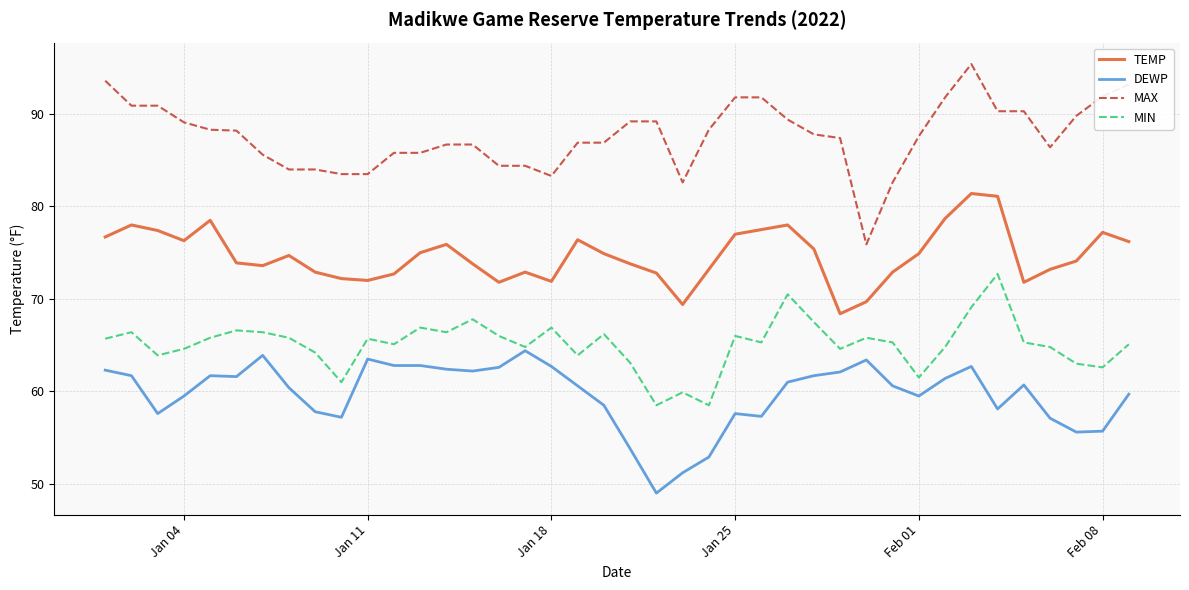

True or false: DEWP and MAX cross at least once.

False